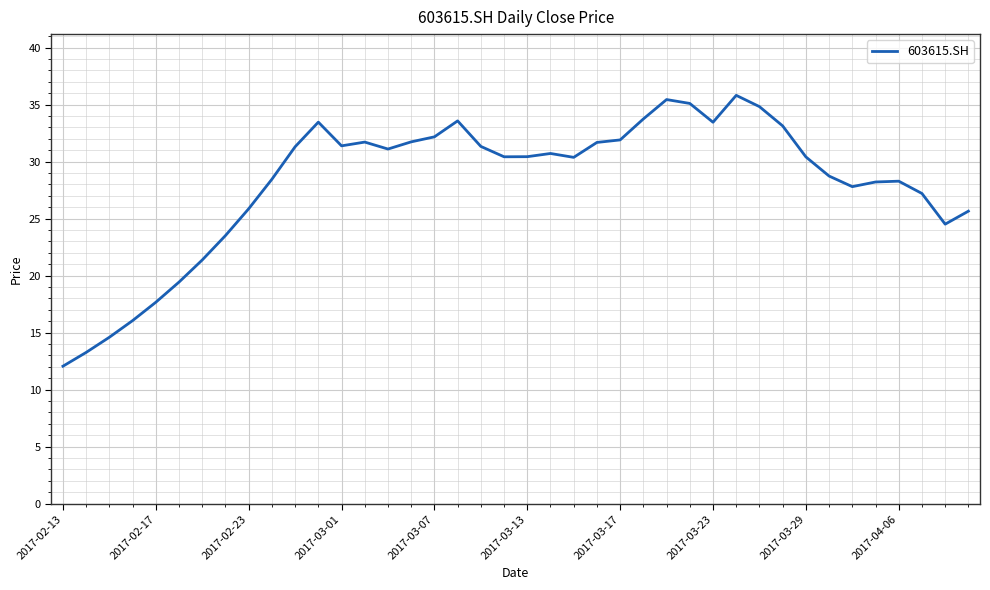

Does the chart have visible grid lines?

Yes